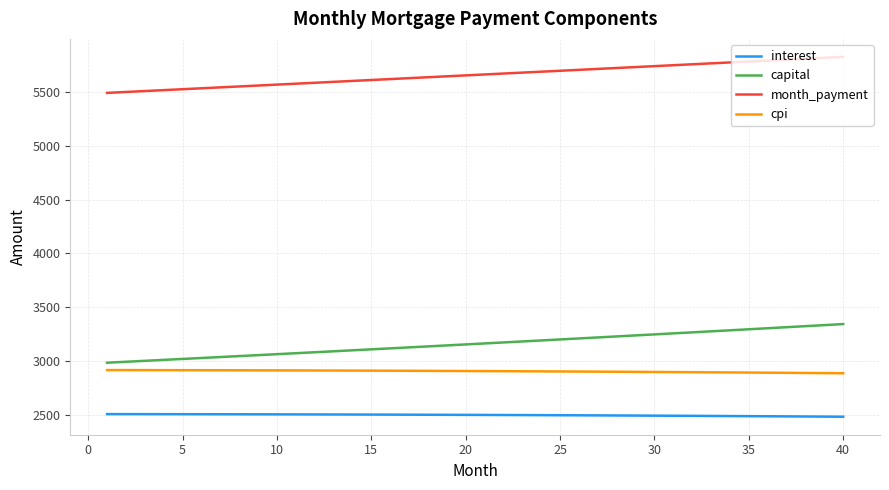

True or false: month_payment and interest intersect in this chart.

False